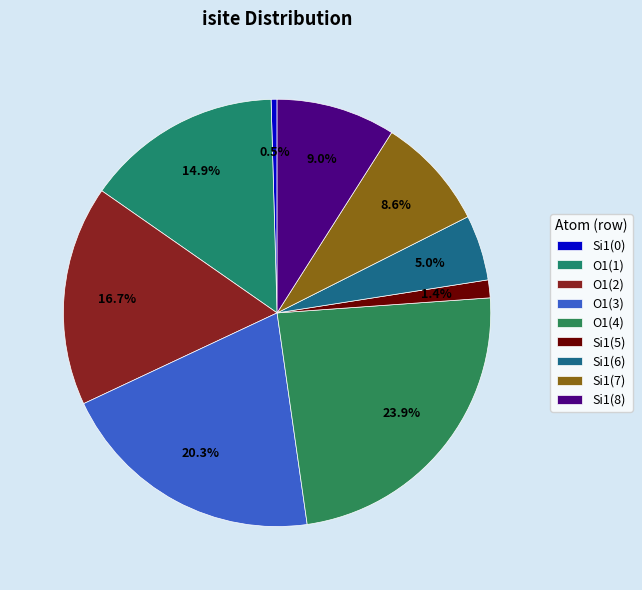

Count the number of slices in the pie.

9